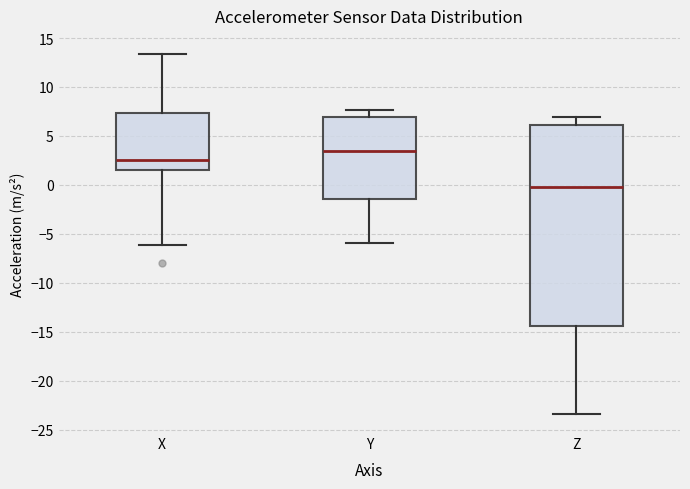

Where does the median line of the box for Z sit on the y-axis? The values are not printed on the chart, so give them approximately, as read against the axis.

0.0